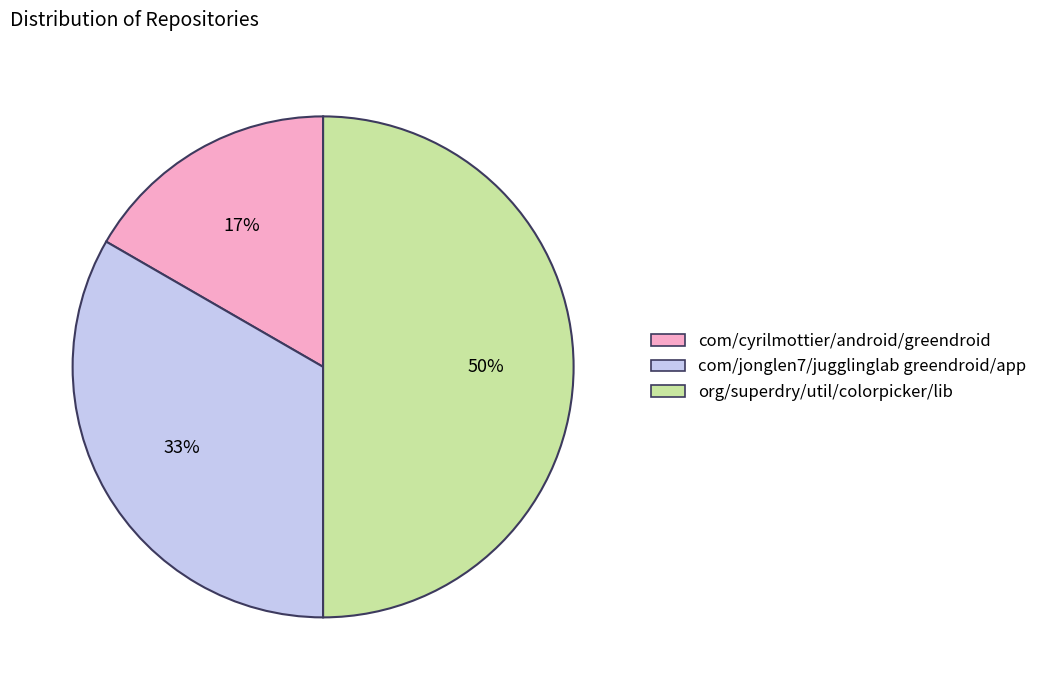

Does com/cyrilmottier/android/greendroid represent more than half of the total?

No